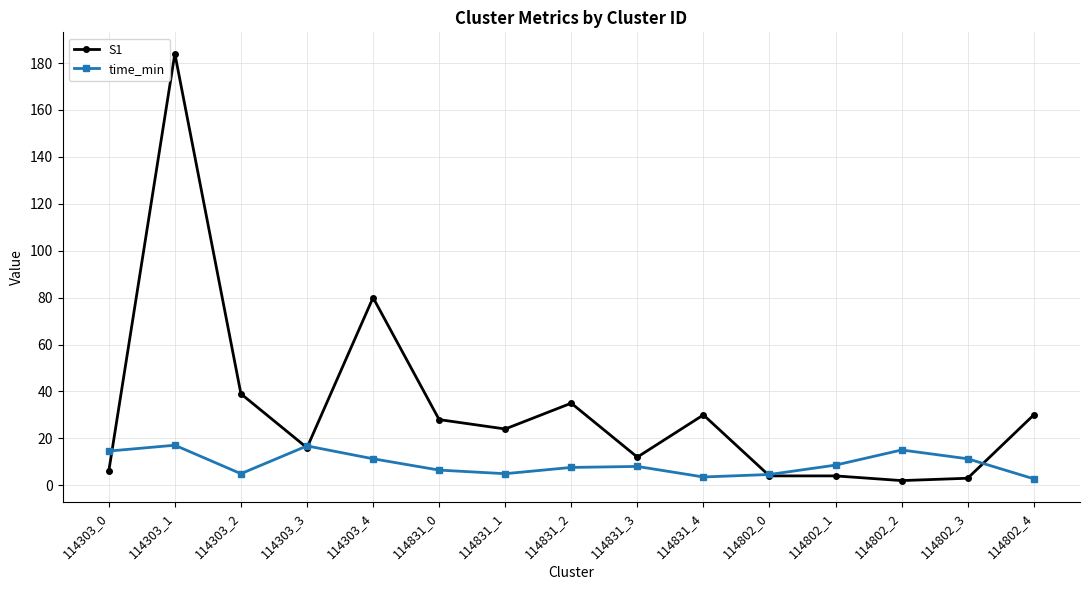

At which label is S1 closest to 93?

114303_4